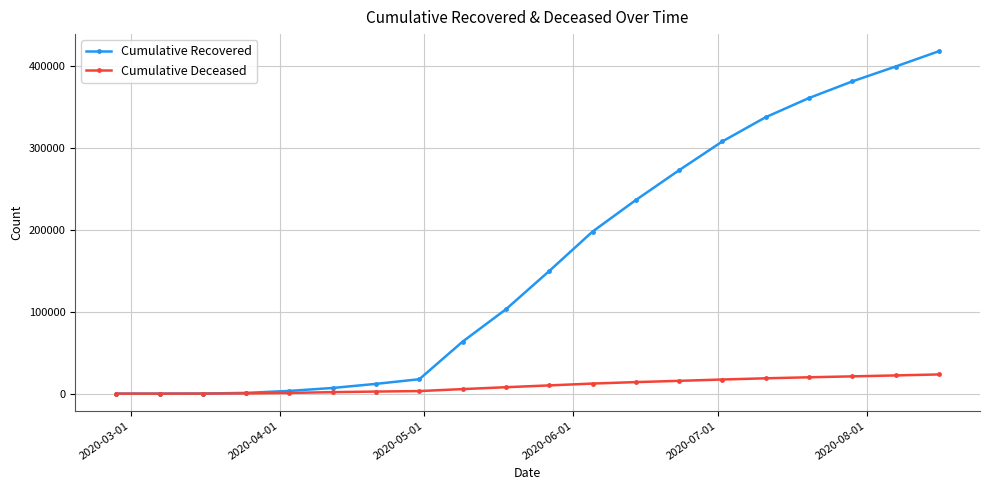

Which series has the widest spread of values?

Cumulative Recovered